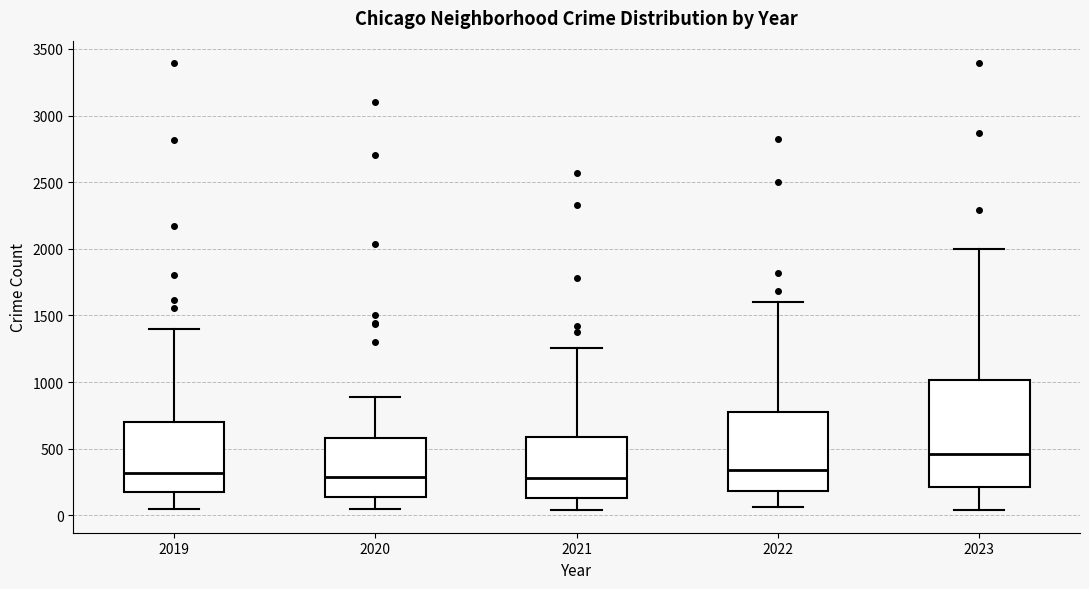

Comparing the boxes themselves (not the whiskers), which one is the tallest?

2023